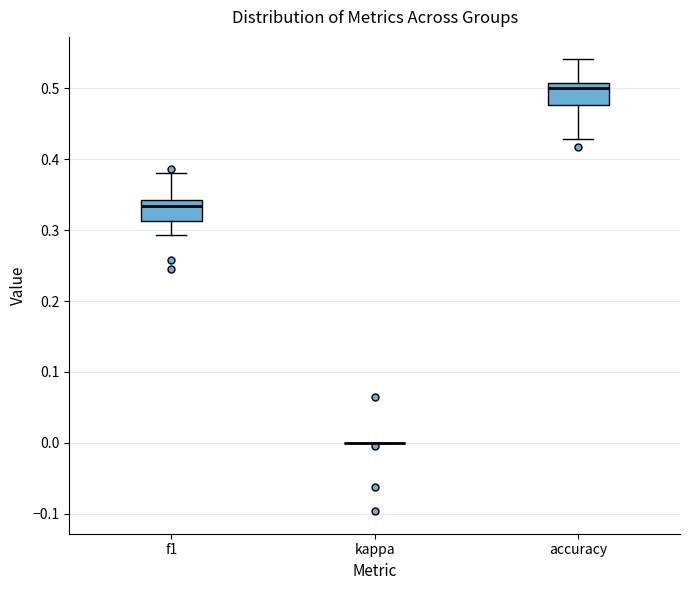

Reading left to right, transcribe this box plot: for each box, give where its median line is, the range the box spans, and where its two whiskers end, as read against the y-axis. The values are not printed on the chart, so give them approximately, as read against the axis.

f1: median 0.33, box 0.31 to 0.34, whiskers 0.29 to 0.38
kappa: box collapsed to a line at 0.00, whiskers 0.00 to 0.00
accuracy: median 0.50, box 0.48 to 0.51, whiskers 0.43 to 0.54